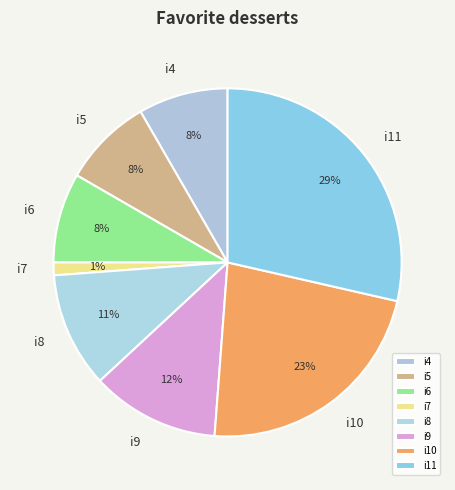

To the nearest percent, what is the average slice percentage?

12%